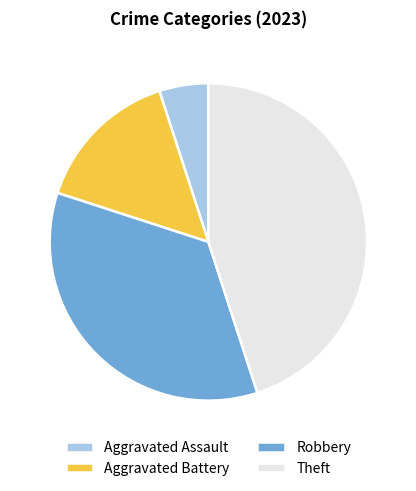

Which slice is the smallest?

Aggravated Assault